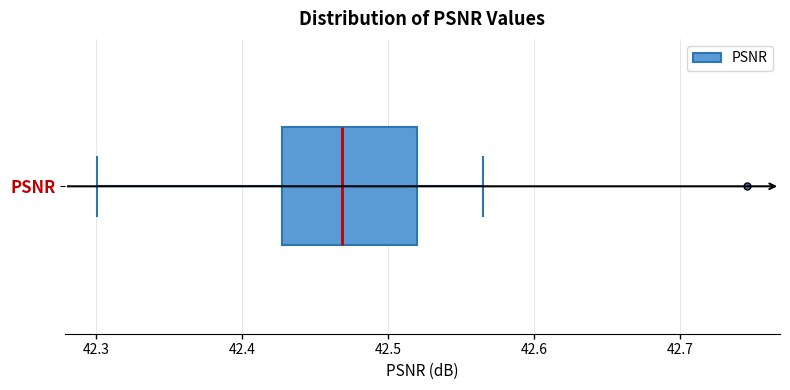

Transcribe this box plot: give where the median line is, the range the box spans, and where the two whiskers end, as read against the x-axis. The values are not printed on the chart, so give them approximately, as read against the axis.

median 42.47, box 42.43 to 42.52, whiskers 42.30 to 42.57